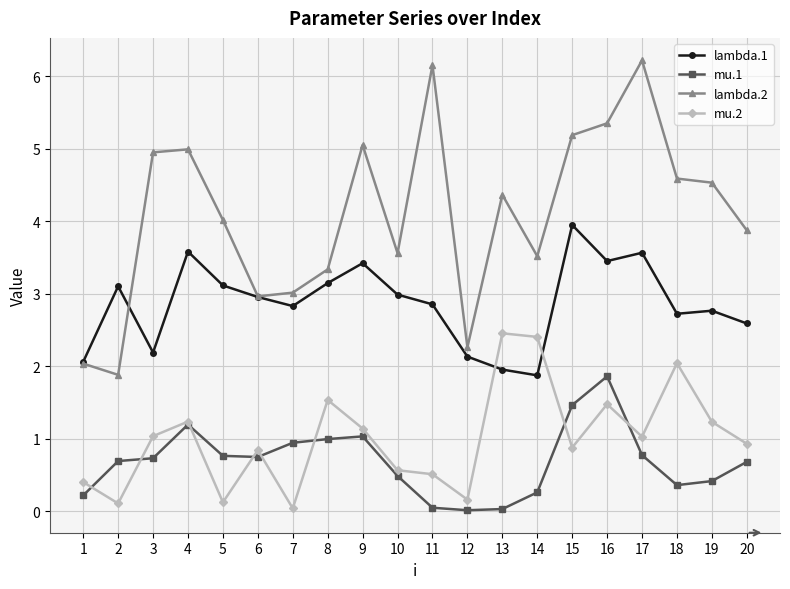

True or false: mu.2 has a value of 3.4 at 18.

False